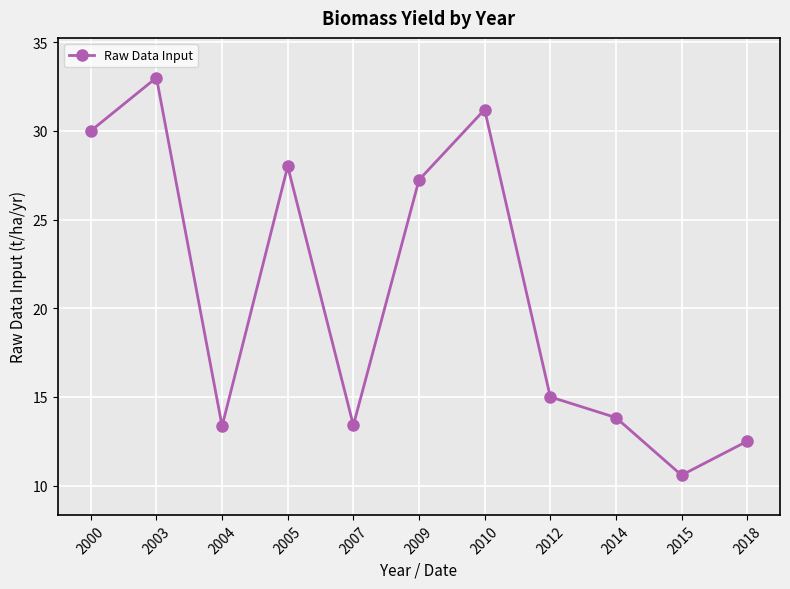

What is the average value?

20.7